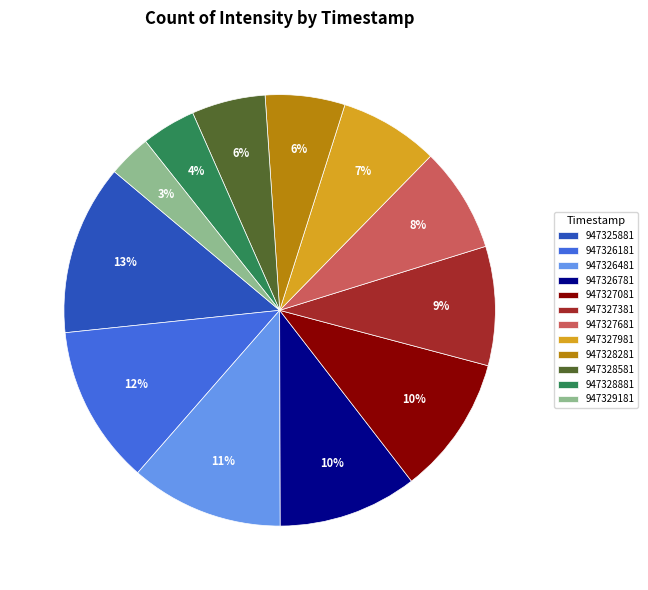

Count the number of slices in the pie.

12